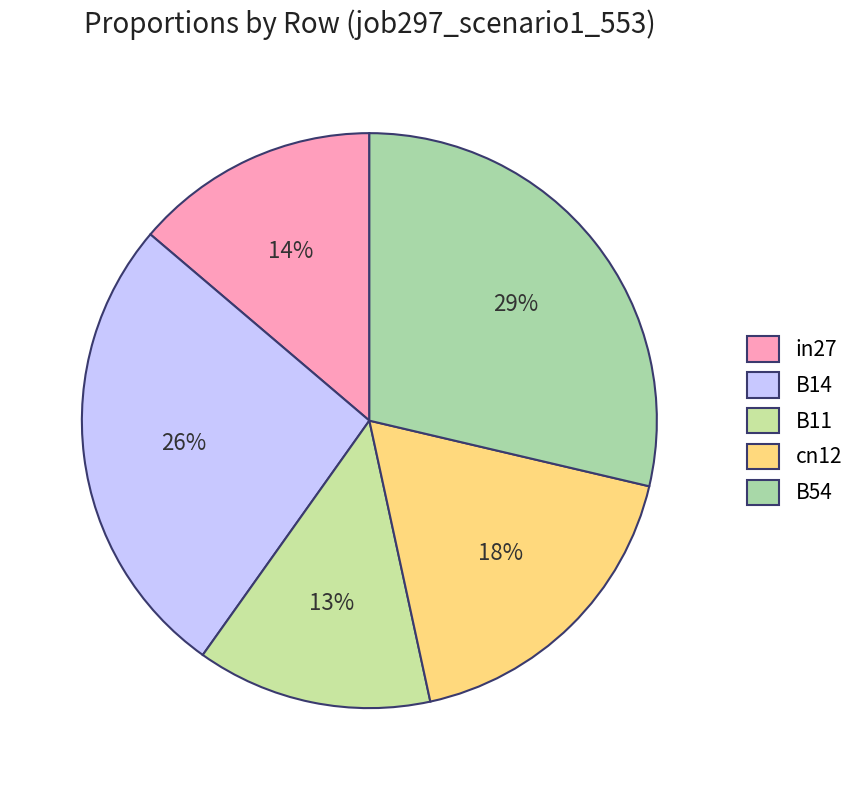

Which category has the smallest portion of the pie?

B11